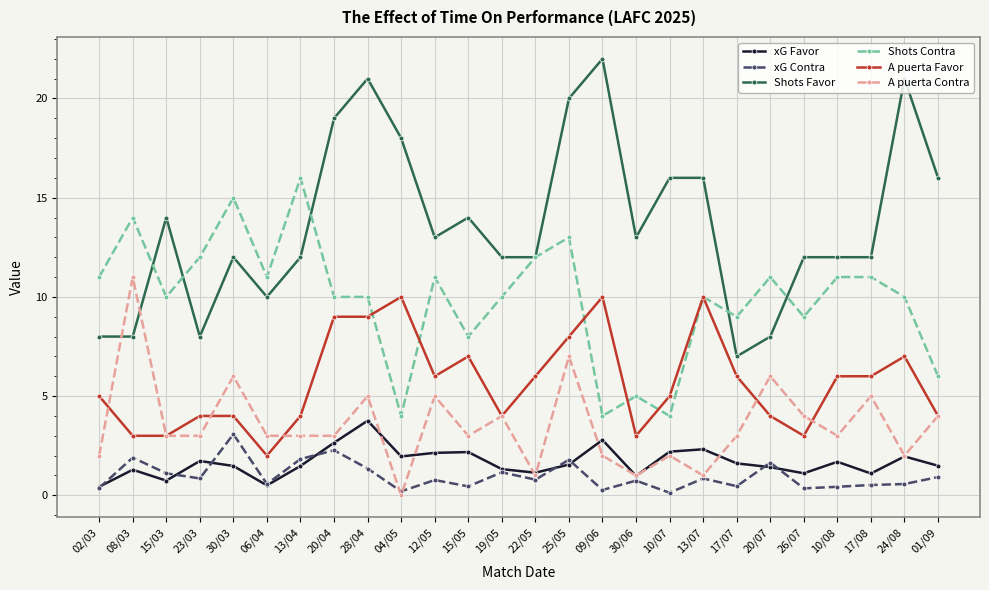

Which label corresponds to the largest value in the chart?

09/06